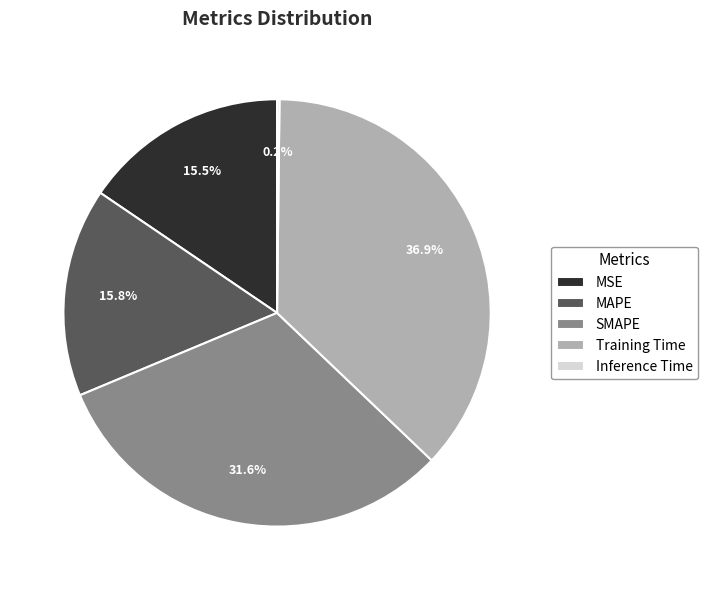

Which has a higher value, MAPE or SMAPE?

SMAPE